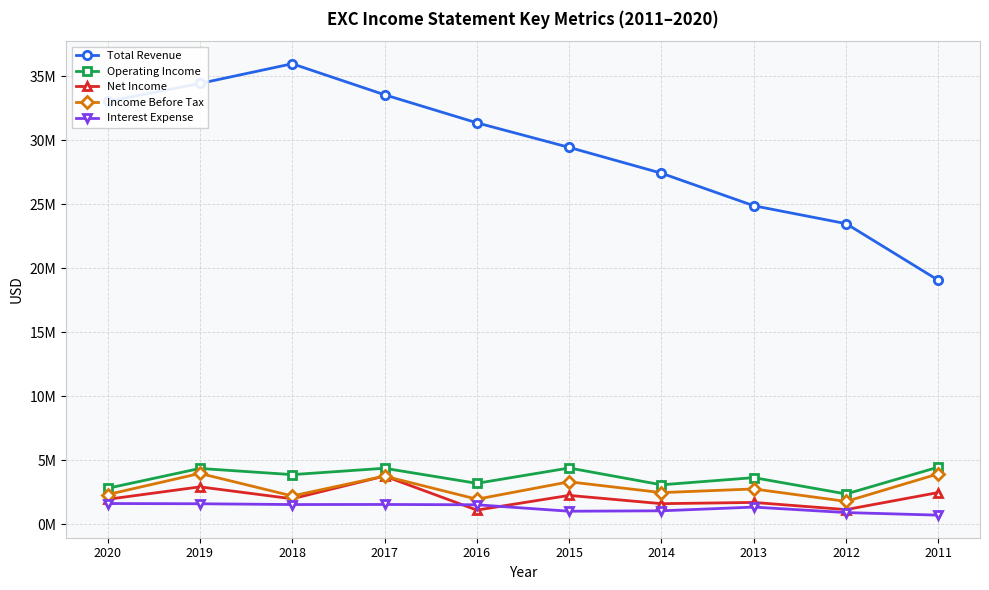

What are all the series names shown in the legend?

Total Revenue, Operating Income, Net Income, Income Before Tax, Interest Expense